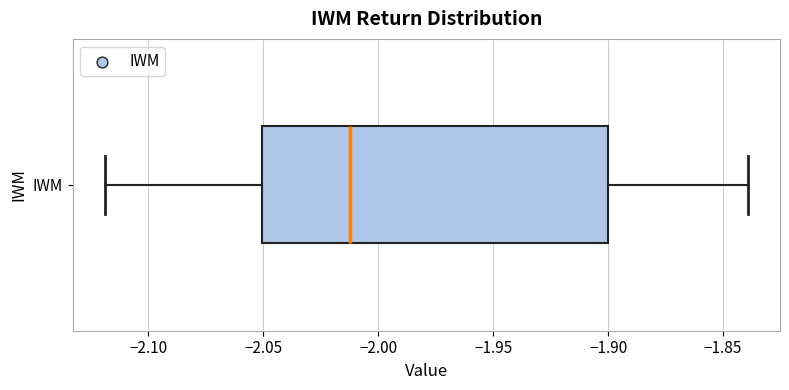

Where does the median line of the box for IWM sit on the x-axis? The values are not printed on the chart, so give them approximately, as read against the axis.

-2.01